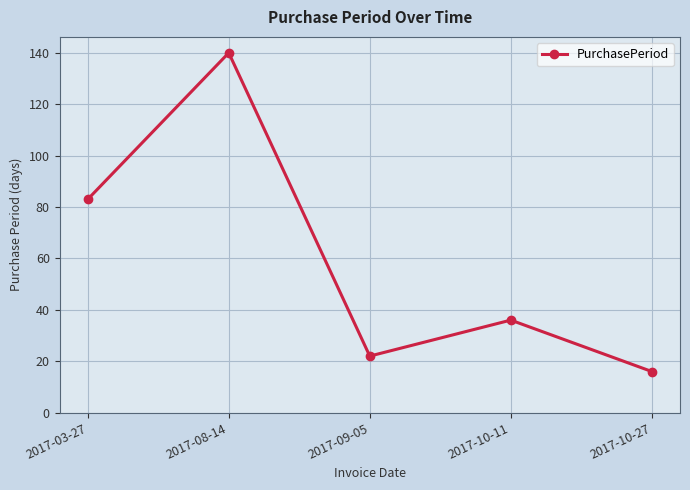

At which label does the data first exceed 36?

2017-03-27